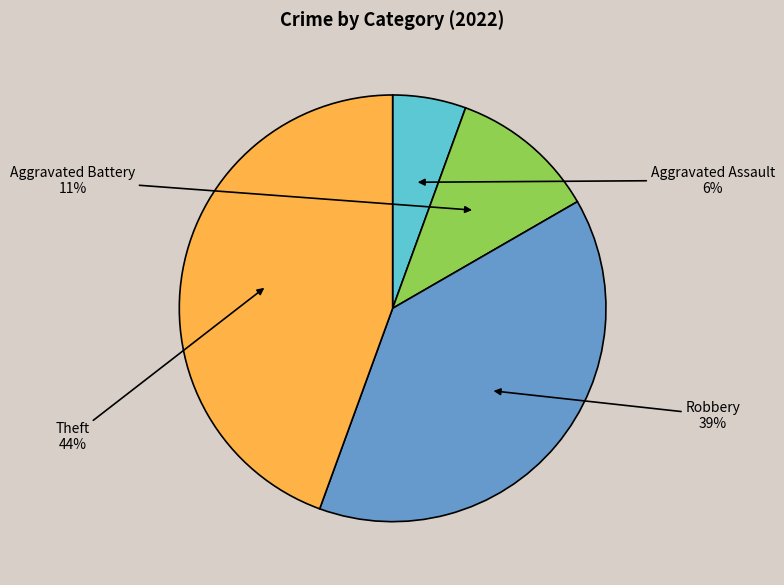

Which has a higher value, Aggravated Assault or Robbery?

Robbery